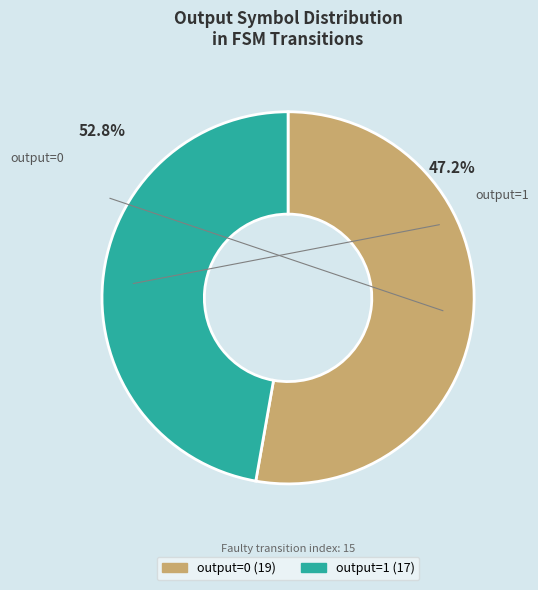

Does 5 account for over 50% of the chart?

No